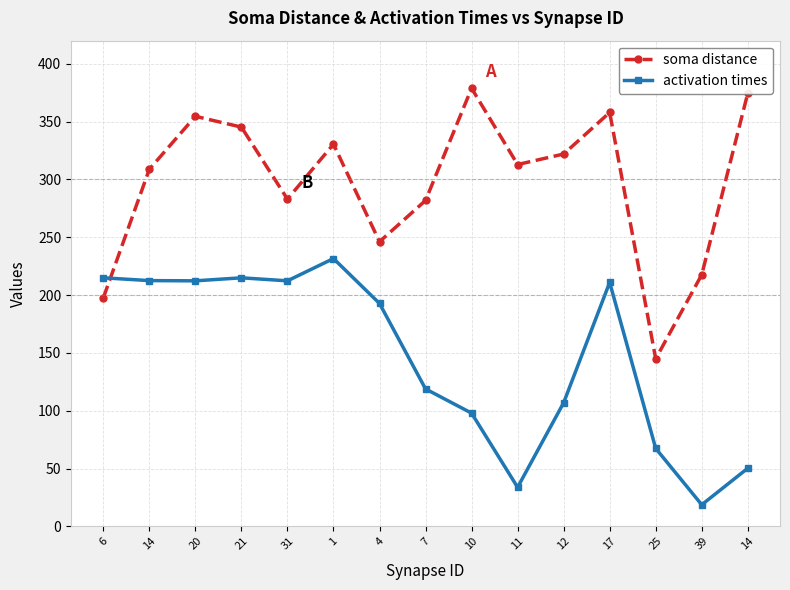

How many lines are shown in the chart?

2